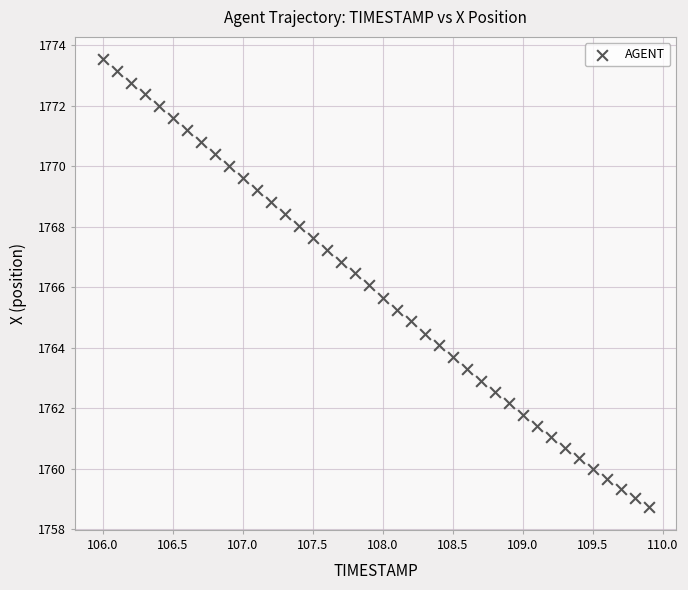

What is the range of Y values (max minus min)?

14.8